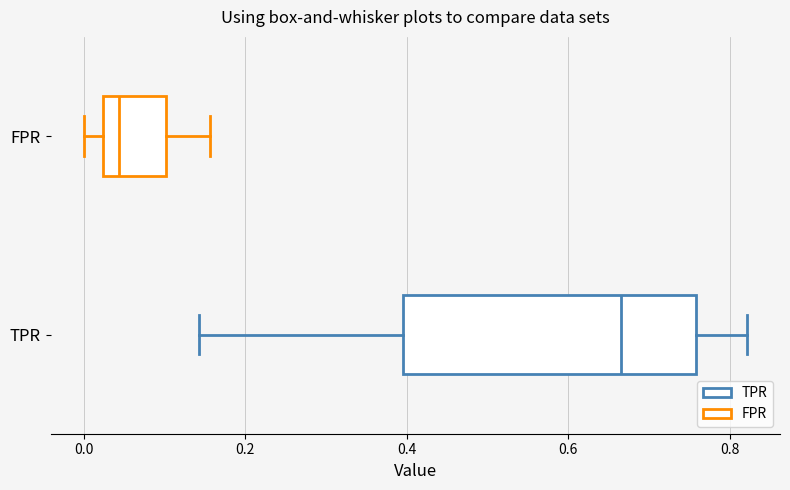

Comparing the boxes themselves (not the whiskers), which one is the widest?

TPR